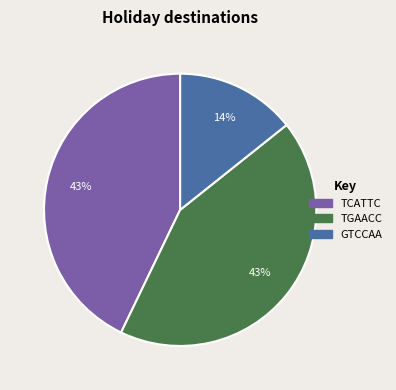

Count the number of slices in the pie.

3